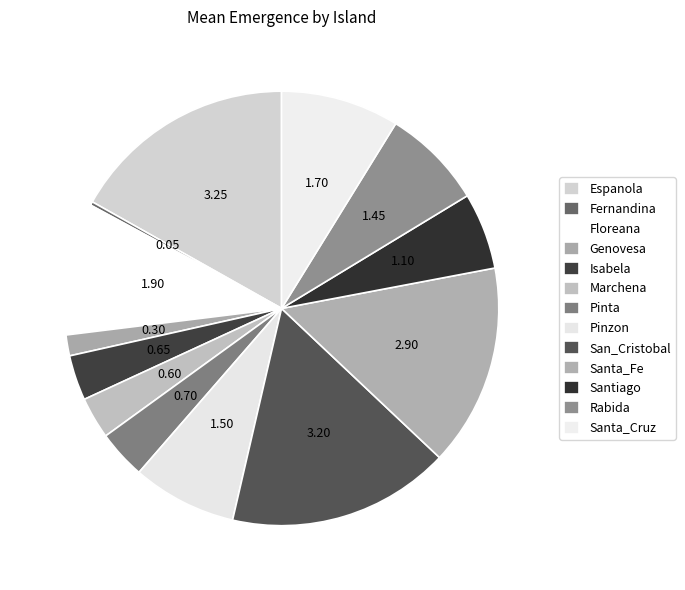

The Espanola slice represents 23% of the pie. True or false?

False